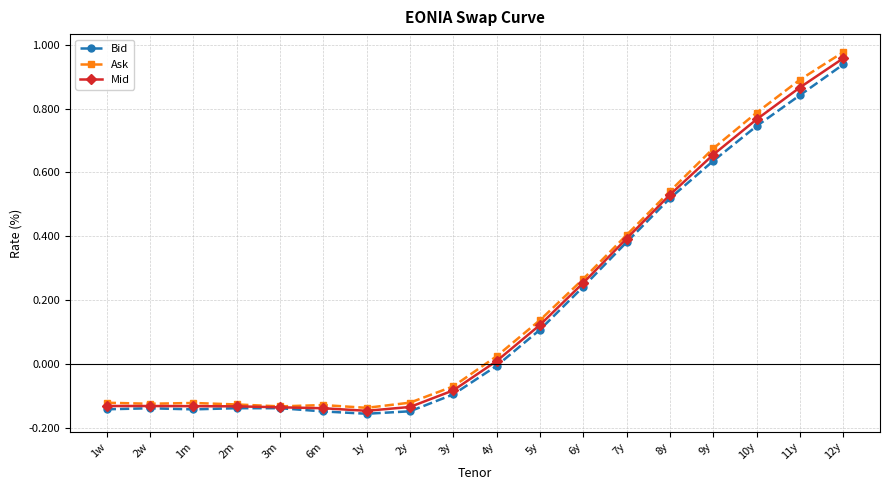

At which category is the sum across all series the highest?

12y